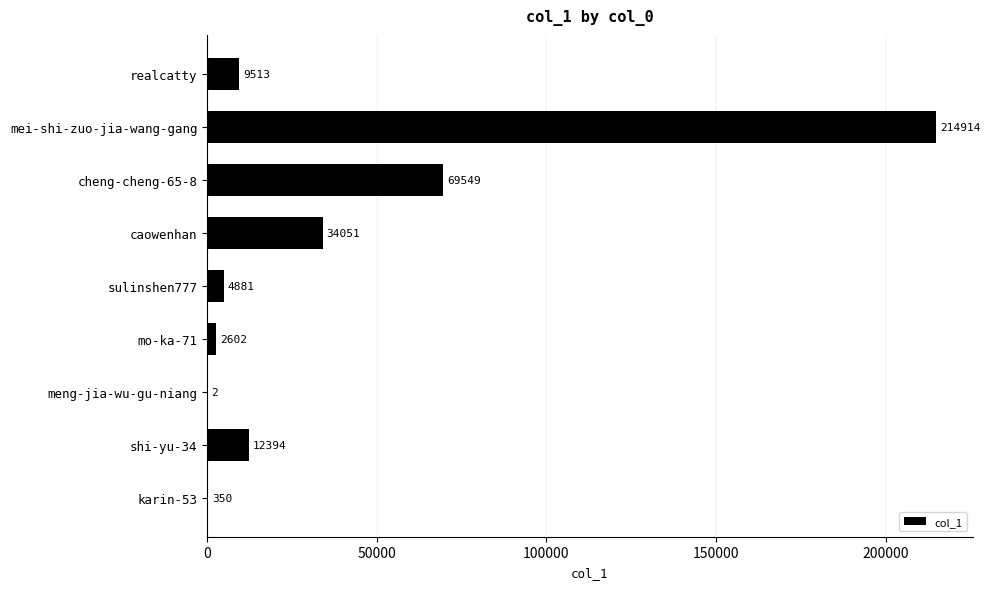

The value at cheng-cheng-65-8 is 69549. True or false?

True